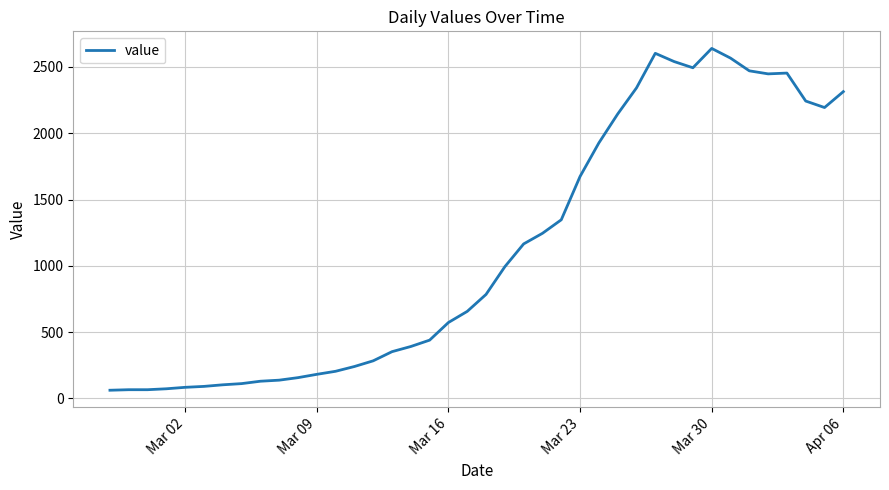

What is the maximum value shown in the chart?

2640